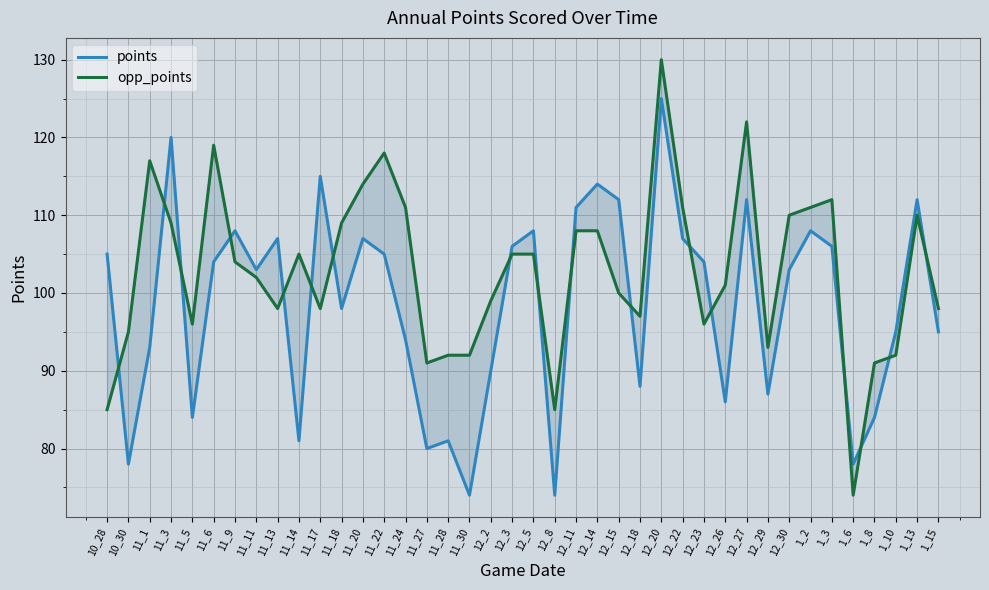

Where is the first local minimum for points?

10_30